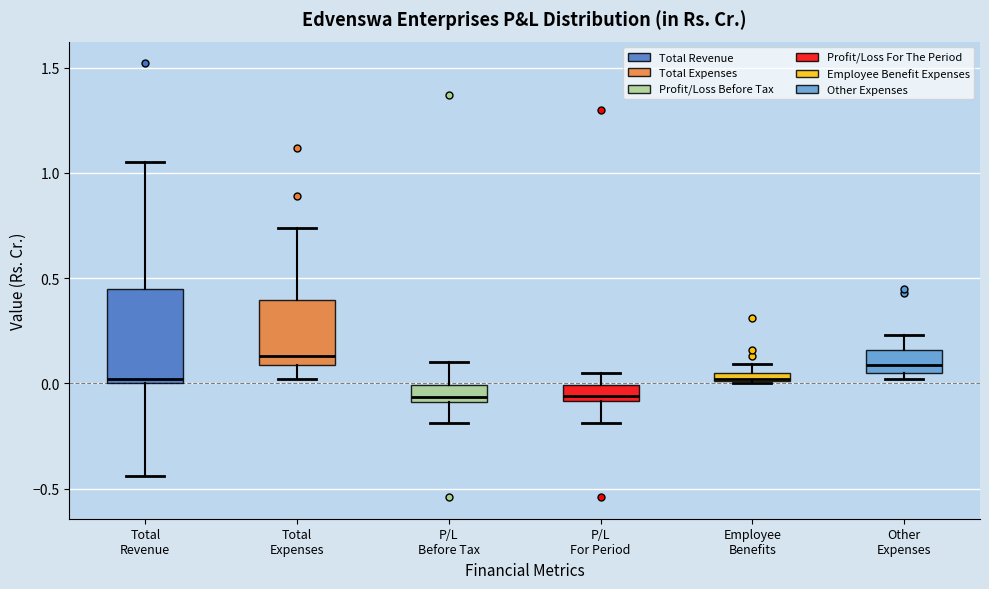

Where is the lower edge of the box for P/L Before Tax on the y-axis? The values are not printed on the chart, so give them approximately, as read against the axis.

-0.10